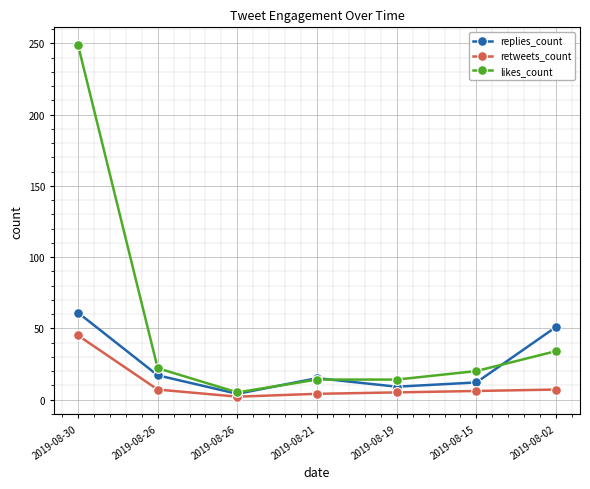

What is the sum of all retweets_count values?

76